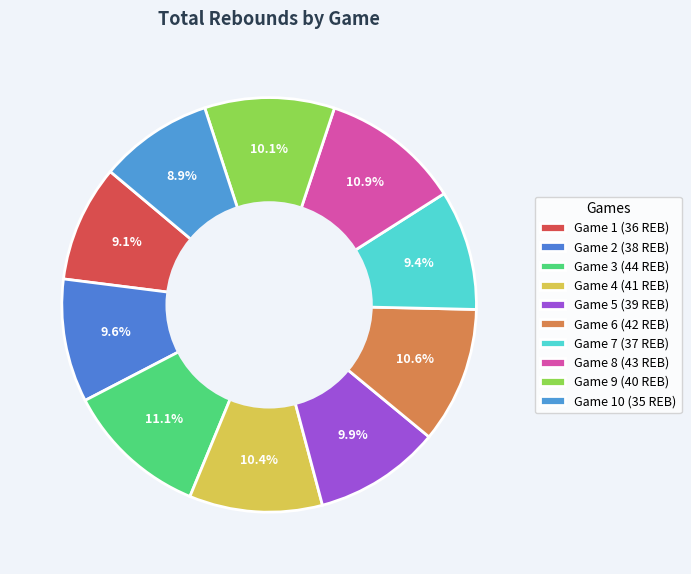

How many segments does this pie chart have?

10